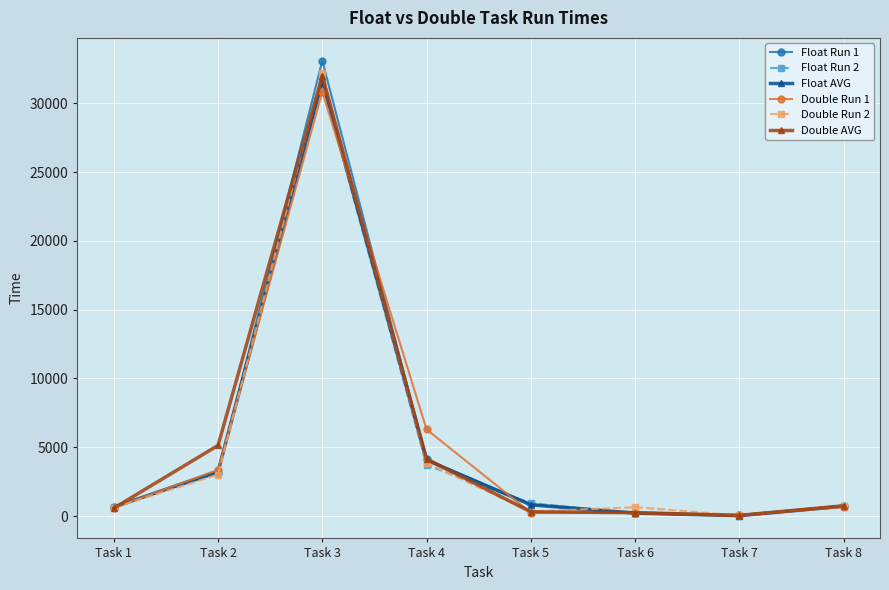

What is the difference between the highest and lowest values at Task 1?

95.5